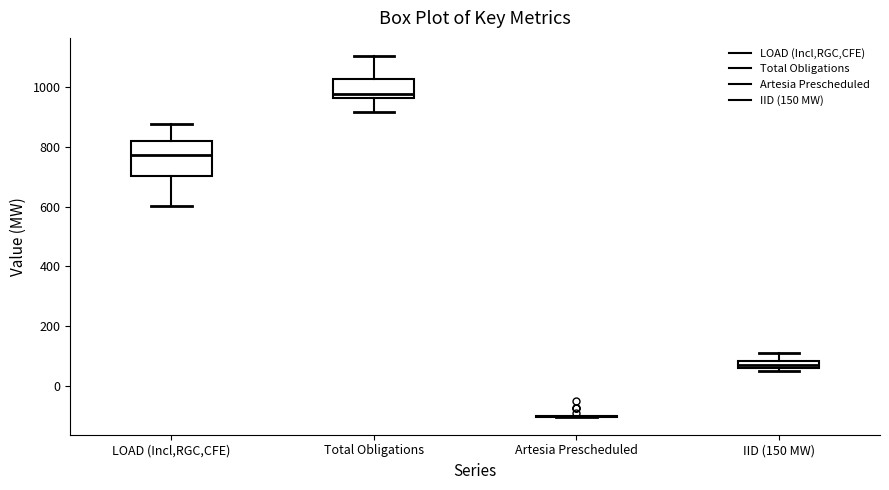

Where is the upper edge of the box for IID (150 MW) on the y-axis? The values are not printed on the chart, so give them approximately, as read against the axis.

80